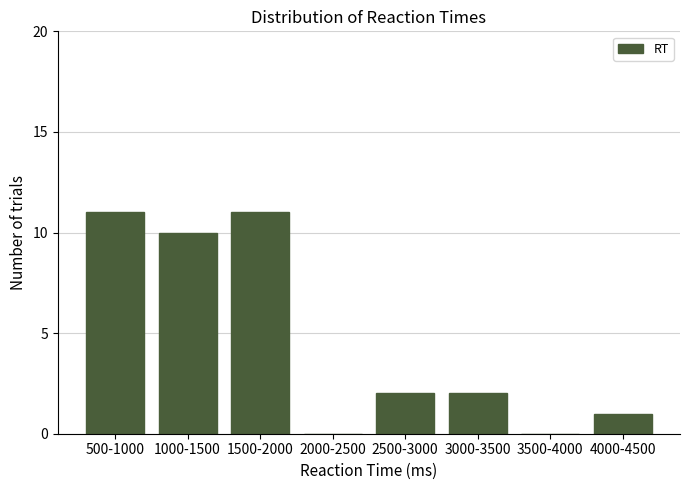

Reading left to right, what are all the values shown in this chart?

500-1000=11	1000-1500=10	1500-2000=11	2000-2500=0	2500-3000=2	3000-3500=2	3500-4000=0	4000-4500=1